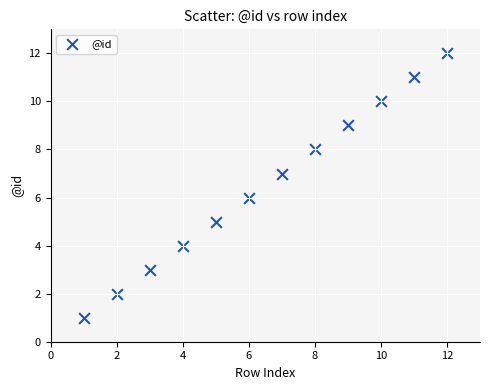

What is the range of Y values (max minus min)?

11